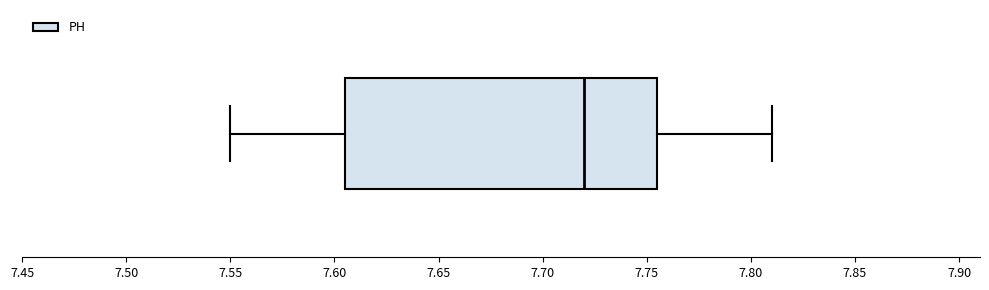

Where is the right edge of the box on the x-axis? The values are not printed on the chart, so give them approximately, as read against the axis.

7.755